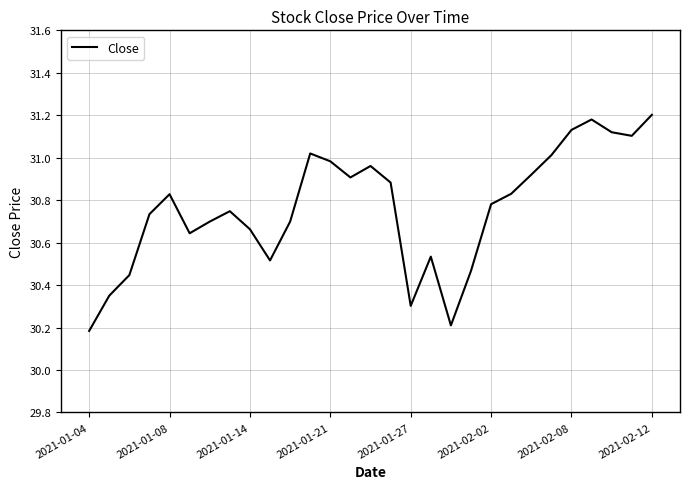

What is the smallest value displayed?

30.2